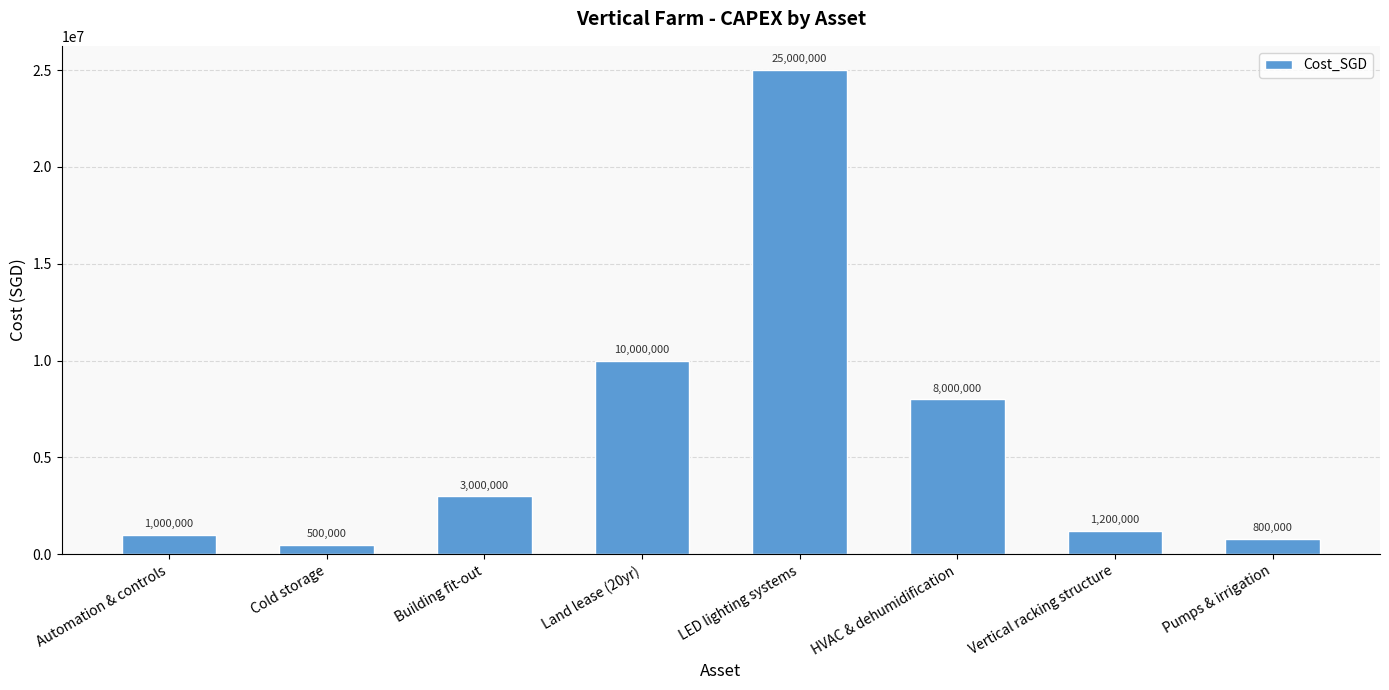

The chart shows a value of 4510040 at Land lease (20yr). True or false?

False